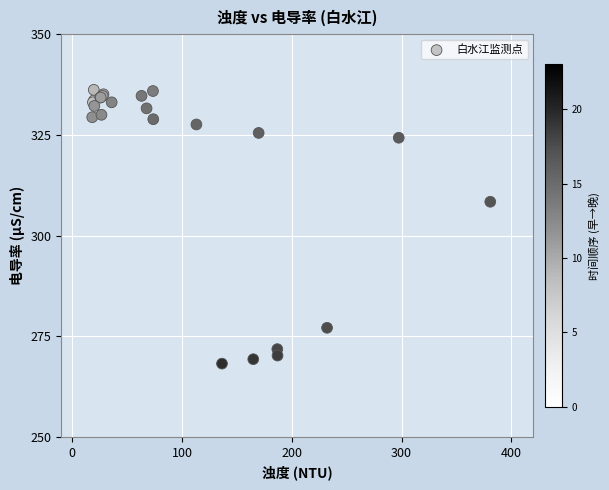

What Y value in the scatter plot is closest to 302?

308.4